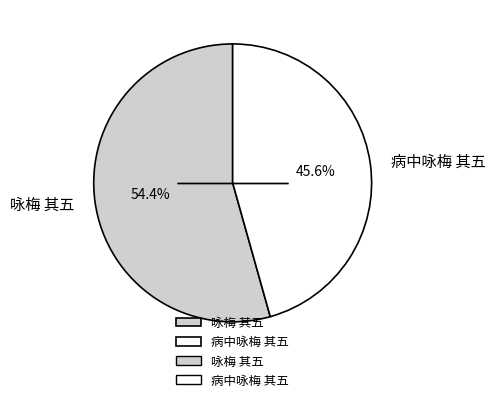

Which slice is the largest?

咏梅 其五